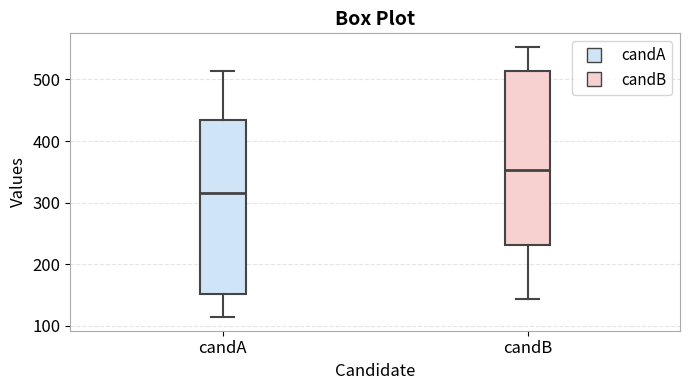

Where is the lower edge of the box for candA on the y-axis? The values are not printed on the chart, so give them approximately, as read against the axis.

150